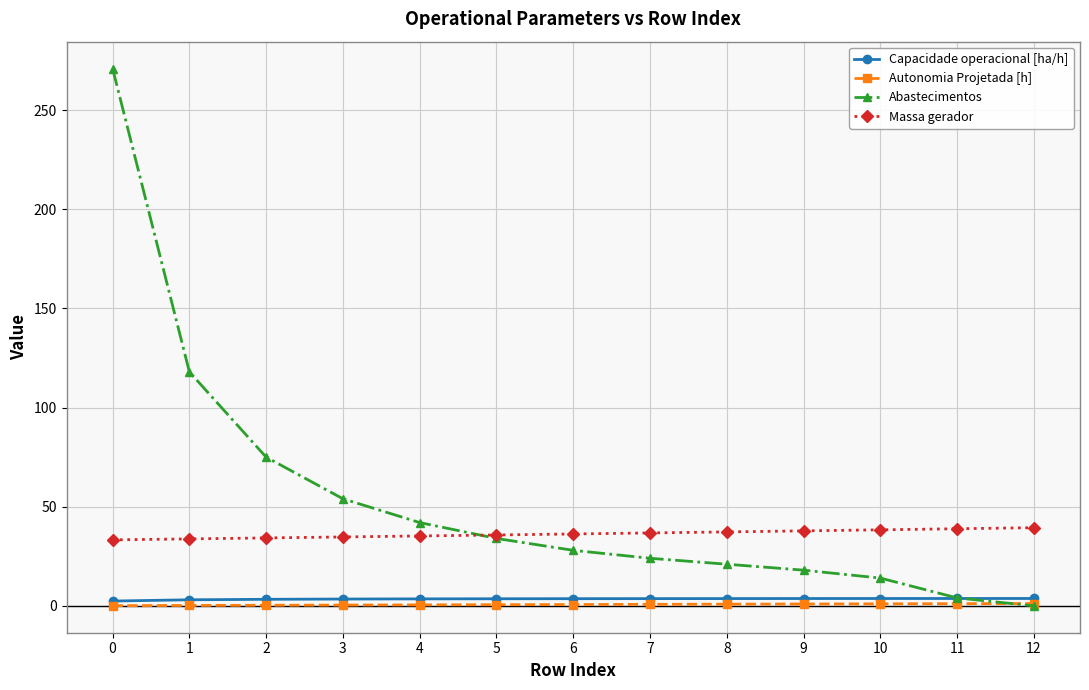

What are all the series names shown in the legend?

Capacidade operacional [ha/h], Autonomia Projetada [h], Abastecimentos, Massa gerador